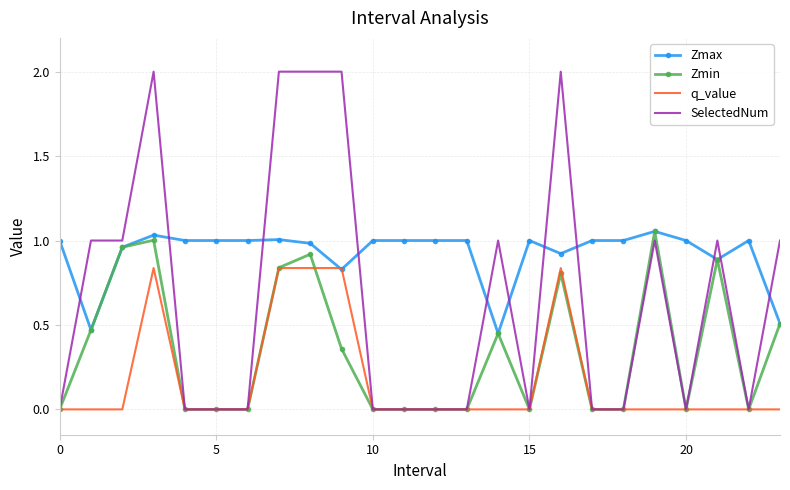

Which series has the largest range (max minus min)?

SelectedNum